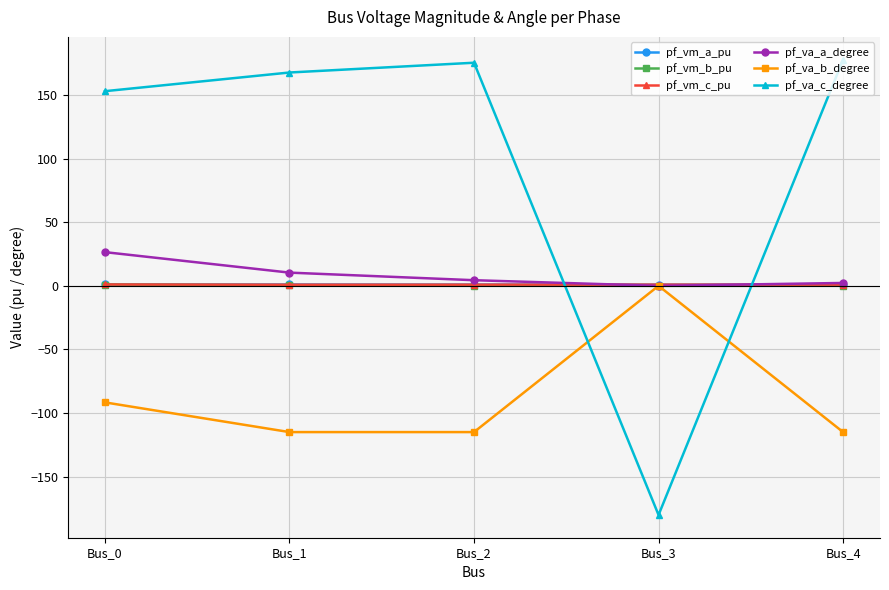

What is the difference between the highest and lowest values at Bus_0?

244.5